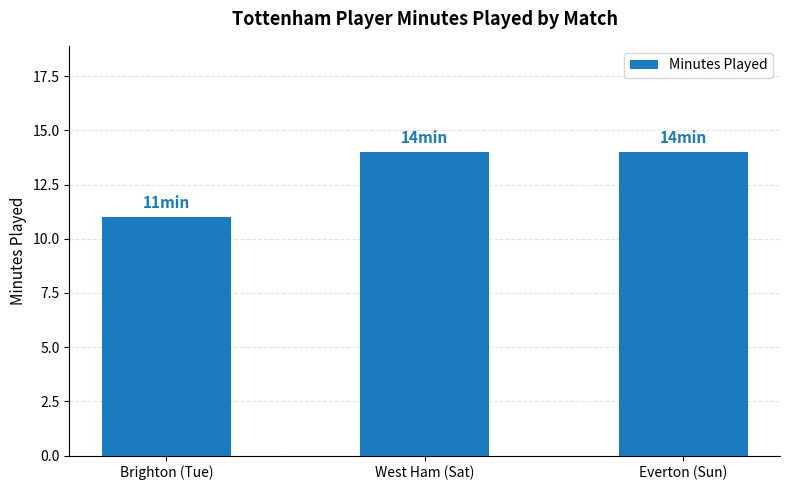

Count the values in the range 11 to 14.

3